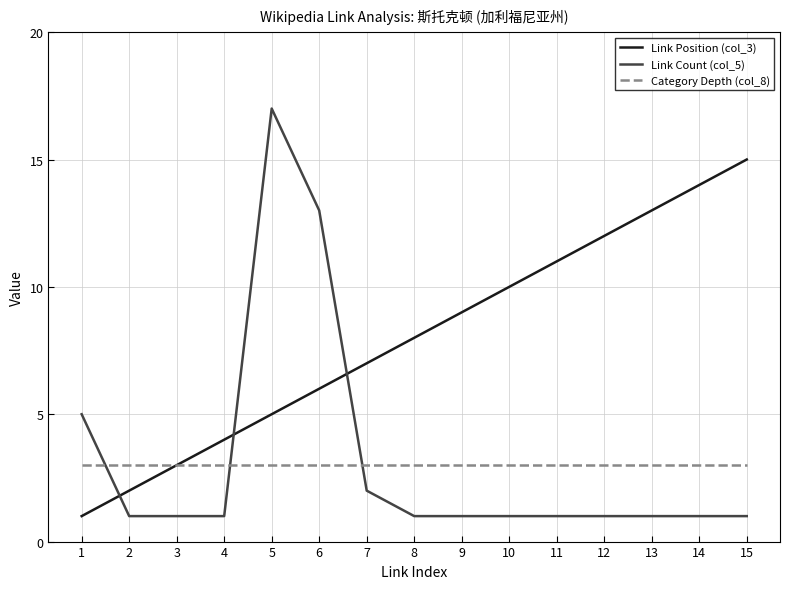

At which category is the sum across all series the highest?

5